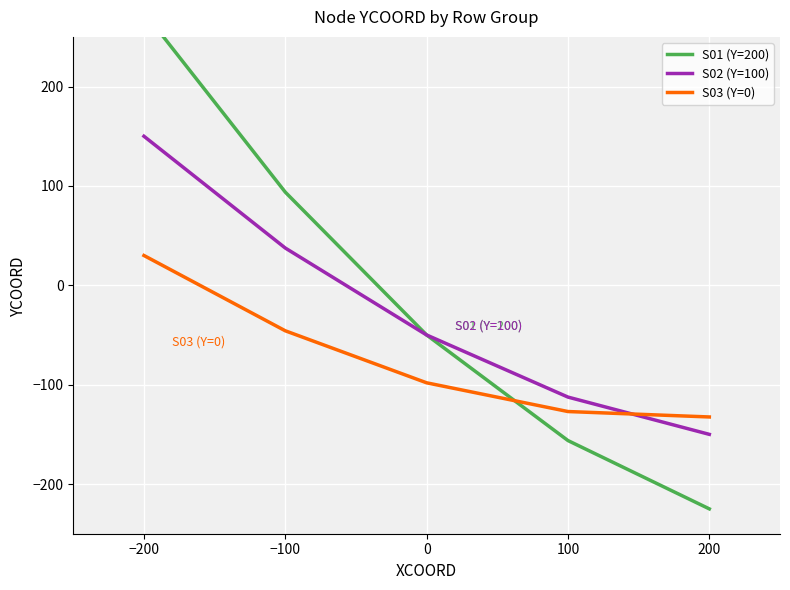

What is the average value of the S01 (Y=200) series?

-12.5